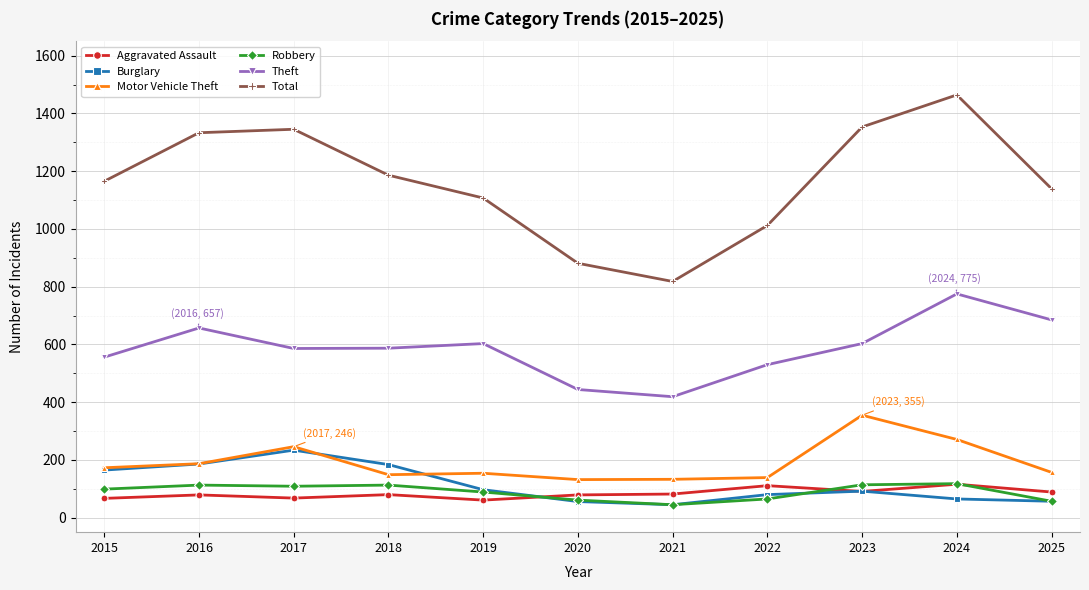

Is the value of Robbery at 2025 greater than the value of Total at 2022?

No